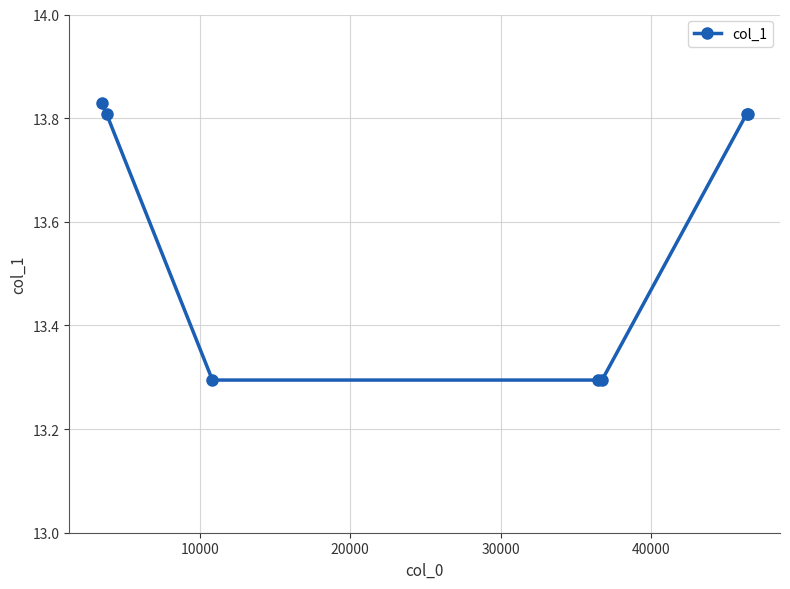

What is the value of the 3rd point from the left?

13.3